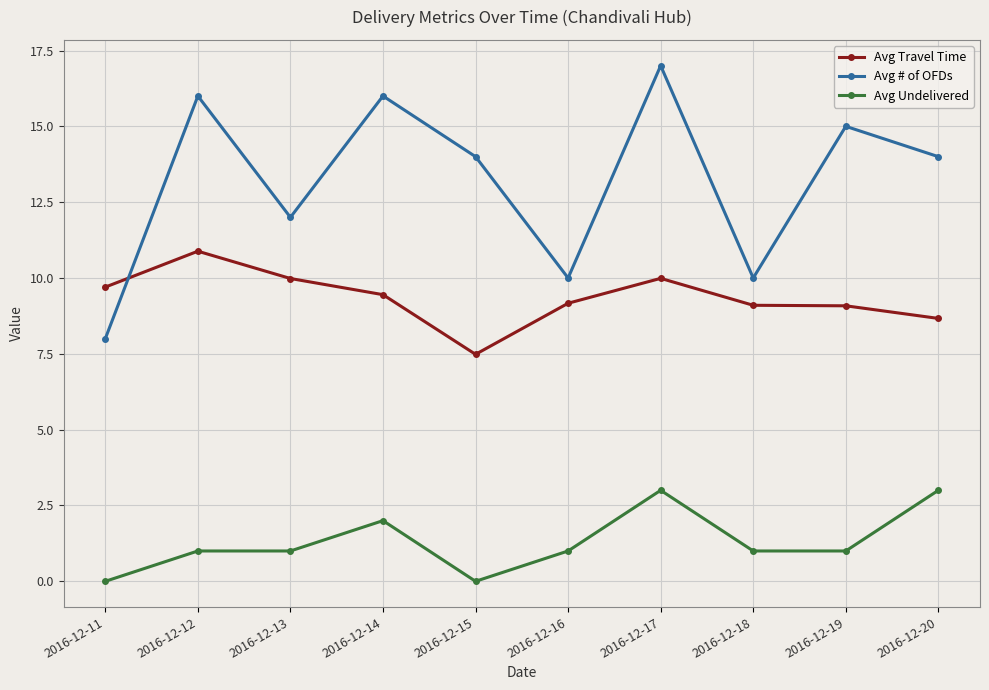

List the series in order of their peak value, highest first.

Avg # of OFDs, Avg Travel Time, Avg Undelivered